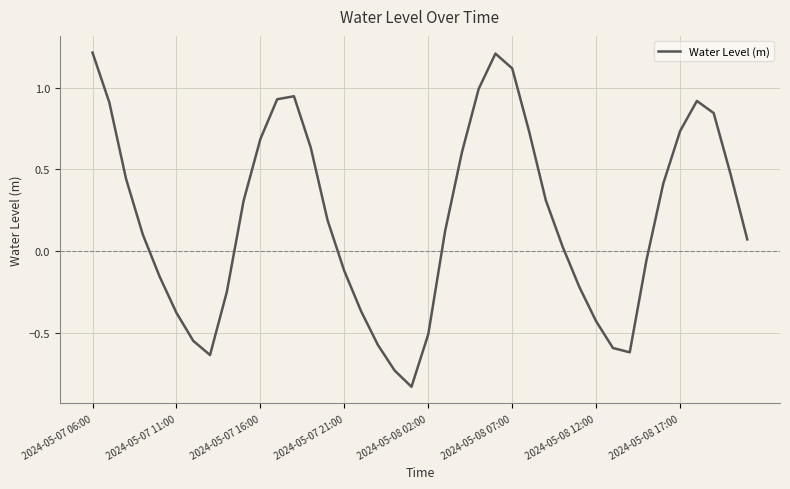

What is the maximum value shown in the chart?

1.2